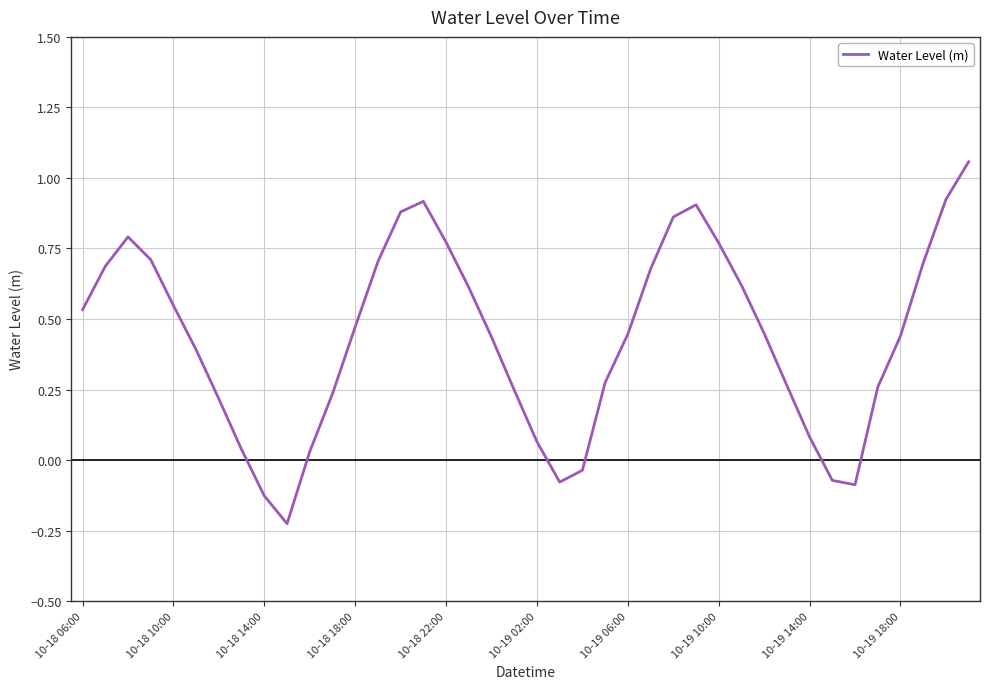

What is the average value?

0.4